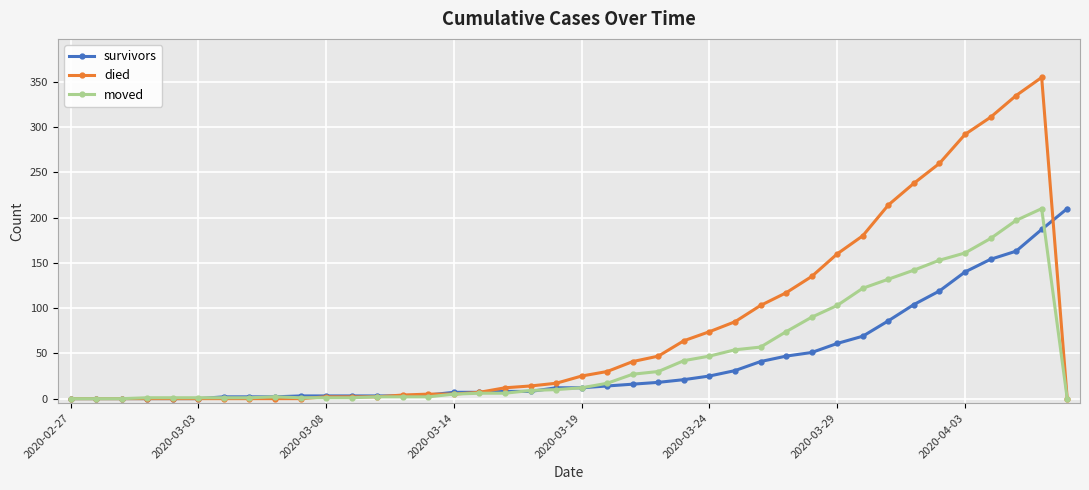

Which series has the largest range (max minus min)?

died